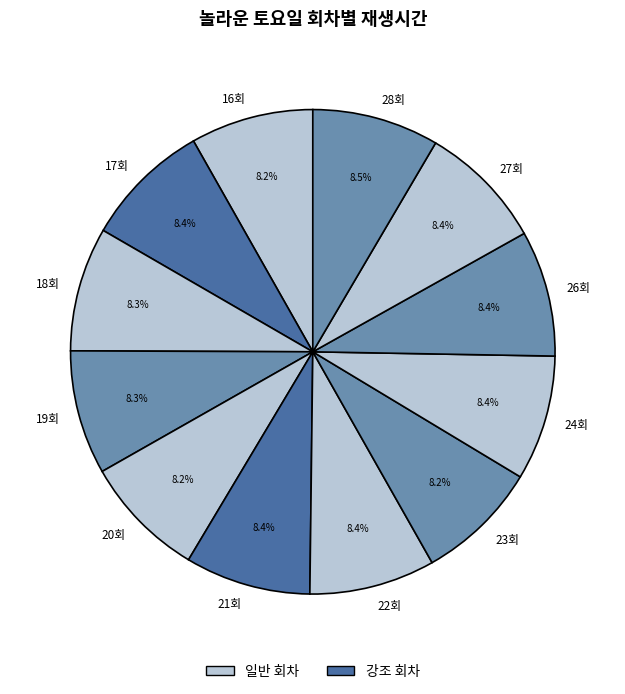

What portion of the pie excludes 20회?

91.8%